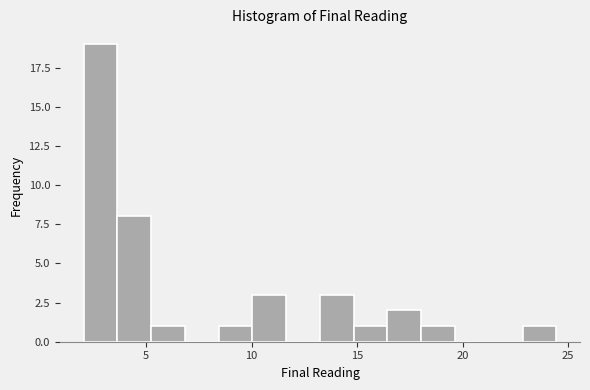

Around what value on the x-axis is the tallest bar? Give the approximate position of its centre, as read against the axis.

3.0